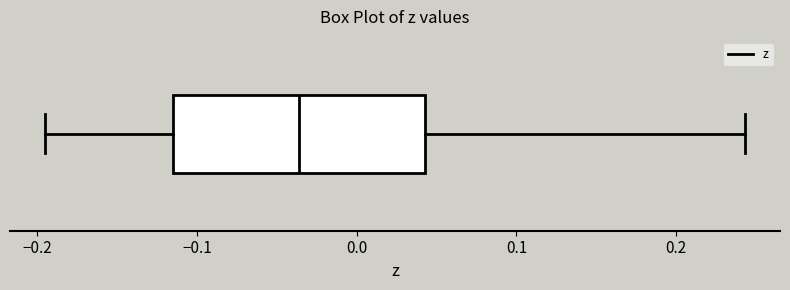

Transcribe this box plot: give where the median line is, the range the box spans, and where the two whiskers end, as read against the x-axis. The values are not printed on the chart, so give them approximately, as read against the axis.

median -0.04, box -0.12 to 0.04, whiskers -0.20 to 0.24